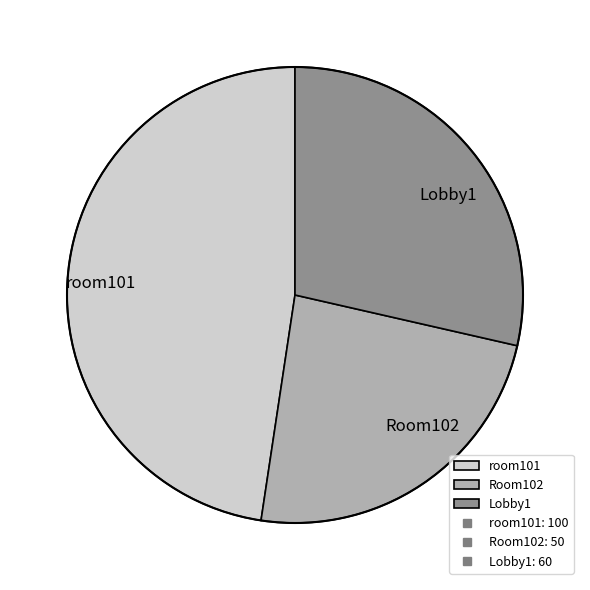

Which has a higher value, room101 or Room102?

room101